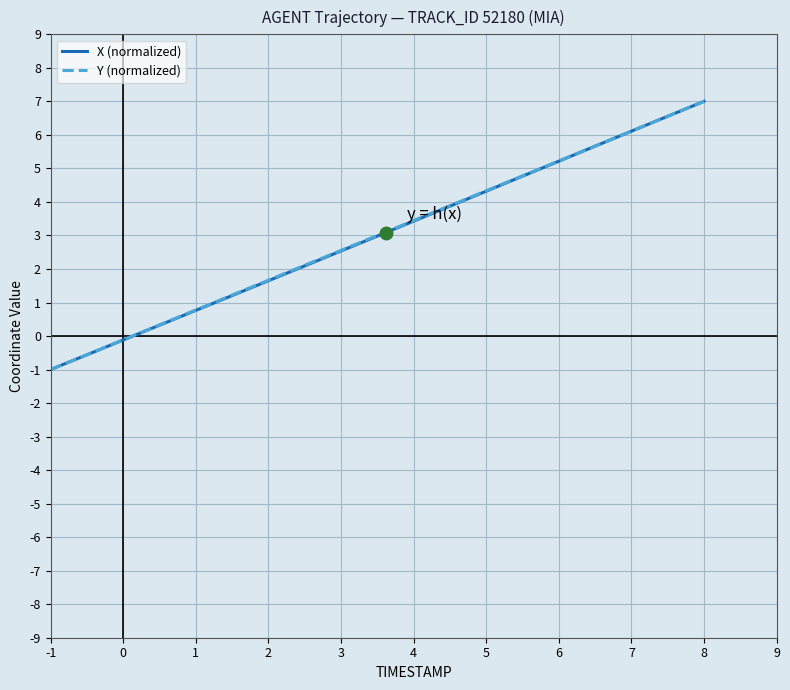

What are all the series names shown in the legend?

X (normalized), Y (normalized)